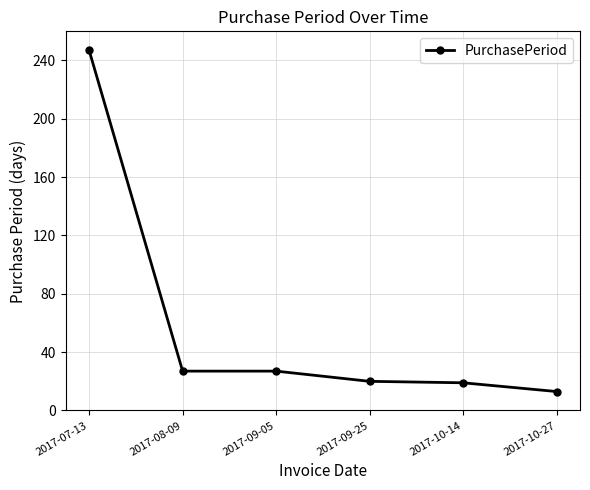

What is the approximate value at 2017-08-09?

27